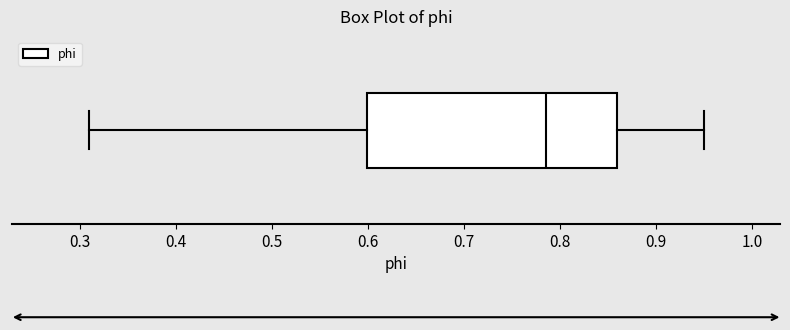

Transcribe this box plot: give where the median line is, the range the box spans, and where the two whiskers end, as read against the x-axis. The values are not printed on the chart, so give them approximately, as read against the axis.

median 0.79, box 0.60 to 0.86, whiskers 0.31 to 0.95